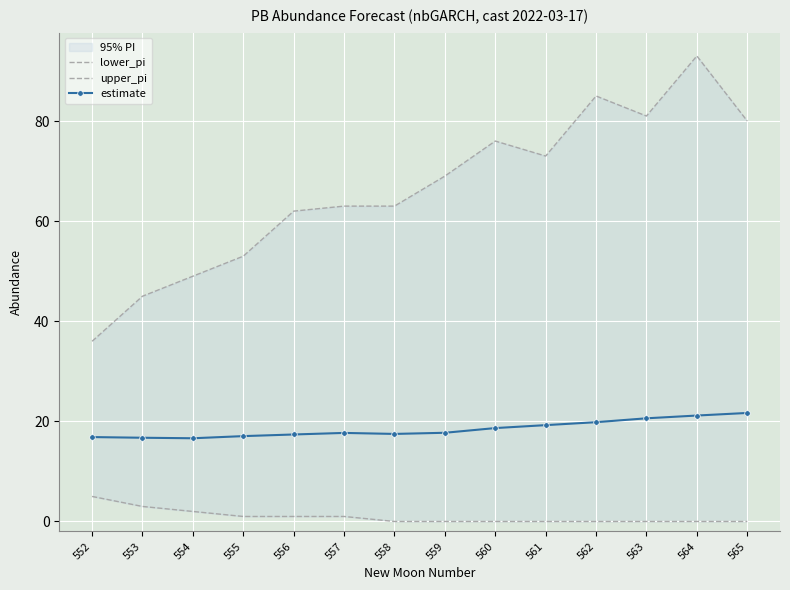

What is the difference between the highest and lowest values at 563?

81.0